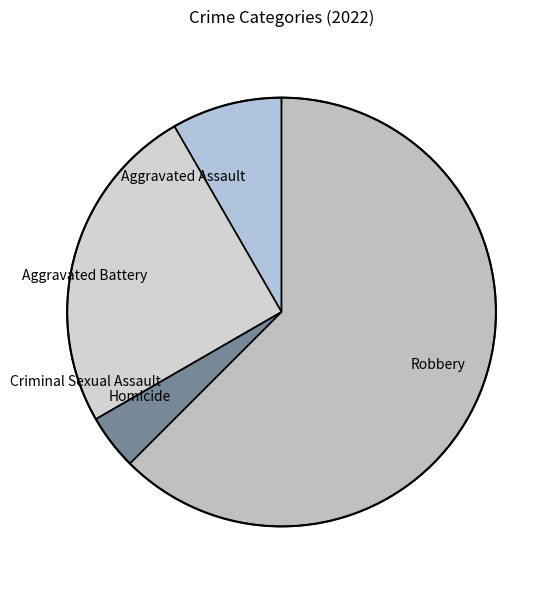

Which category accounts for the majority?

Robbery